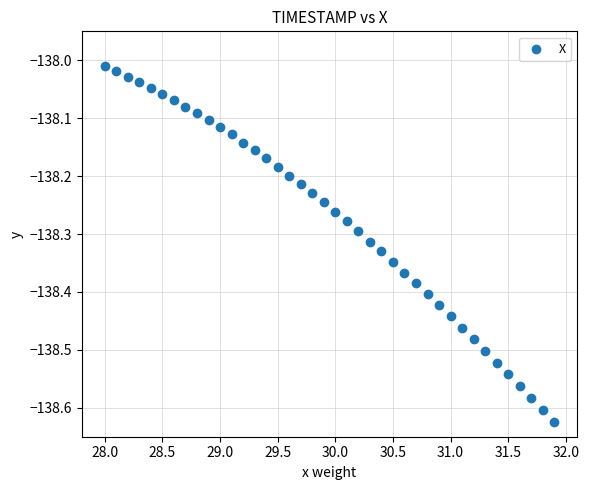

What is the range of X values (max minus min)?

3.9